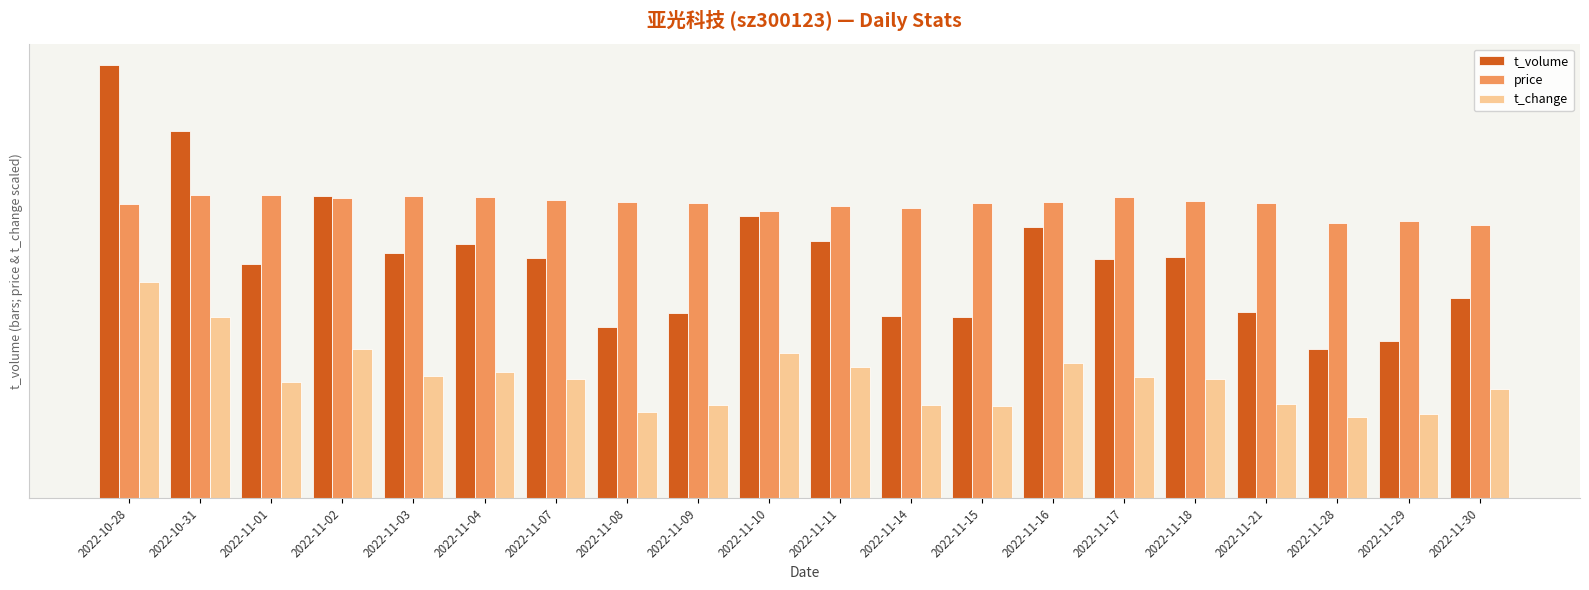

The t_change series shows 3175.7 at 2022-11-21. True or false?

True